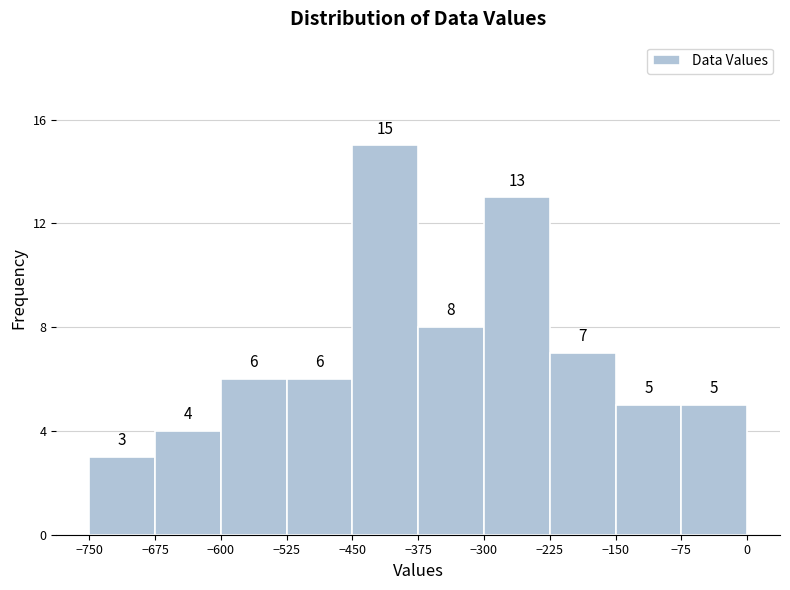

Reading left to right, list every bar in this chart as the range it spans on the x-axis followed by its height.

-750 to -675: 3
-675 to -600: 4
-600 to -525: 6
-525 to -450: 6
-450 to -375: 15
-375 to -300: 8
-300 to -225: 13
-225 to -150: 7
-150 to -75: 5
-75 to 0: 5